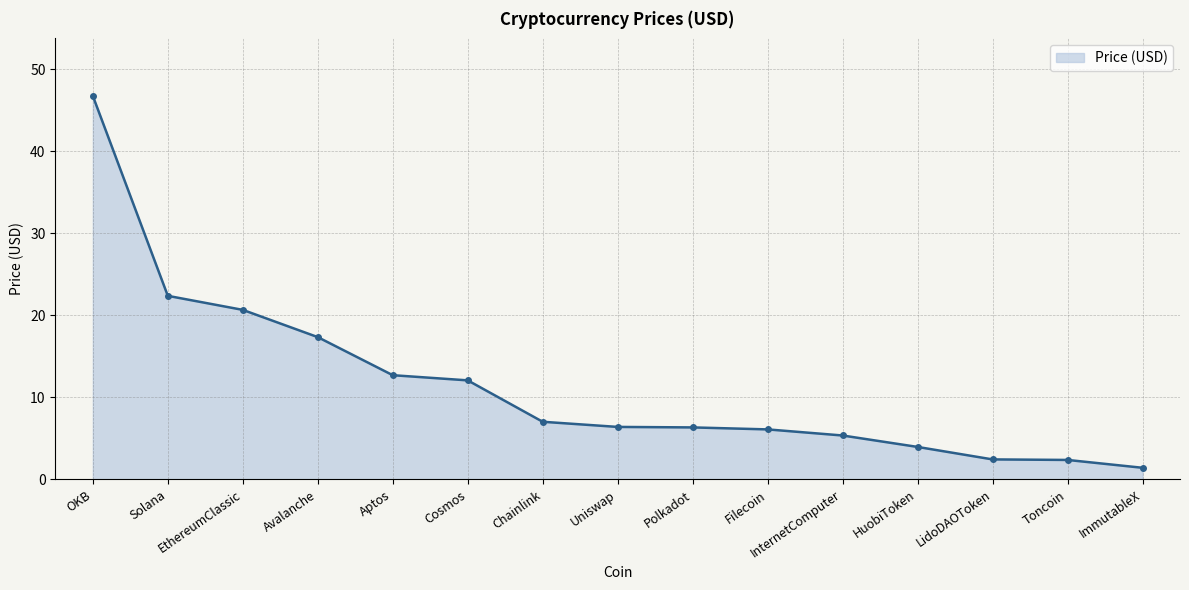

What is the change in value from Cosmos to ImmutableX?

-10.7